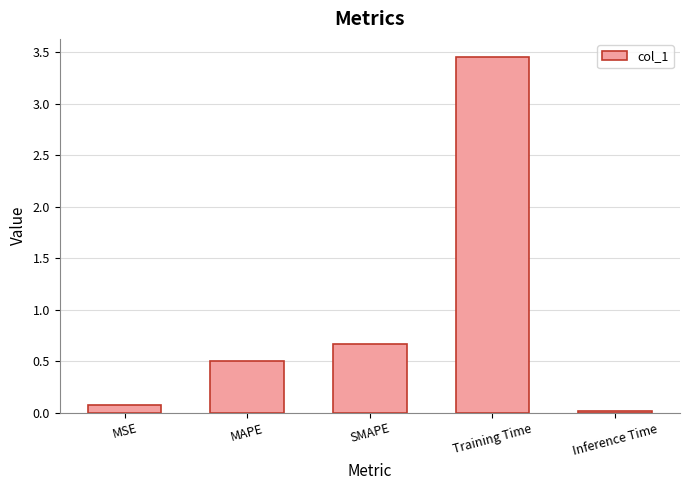

Count the number of categories in the chart.

5